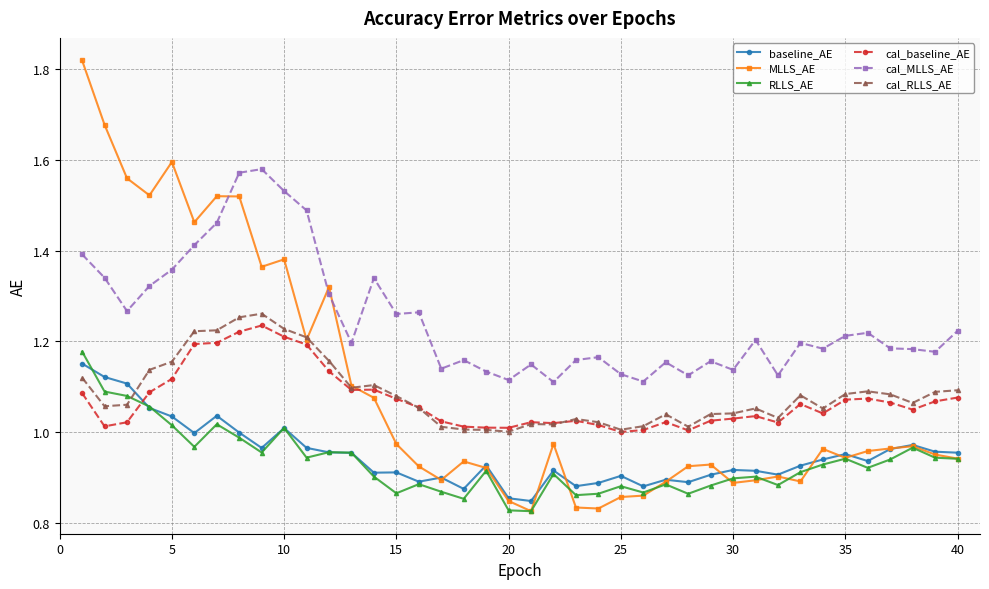

After their last crossing, which series has the higher values: cal_RLLS_AE or RLLS_AE?

cal_RLLS_AE